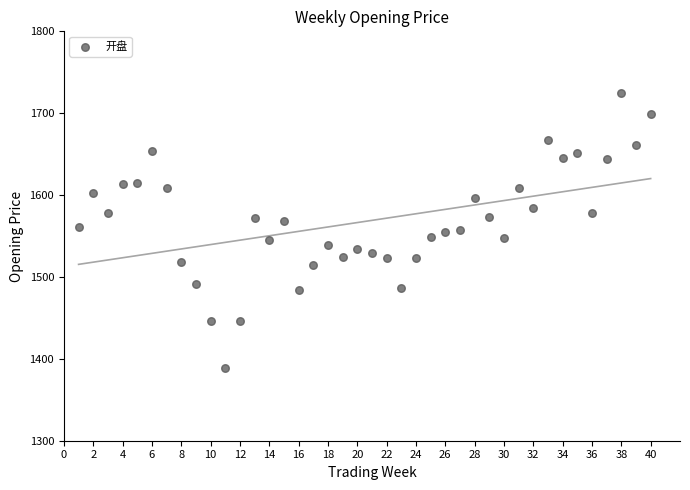

What is the range of Y values (max minus min)?

335.2